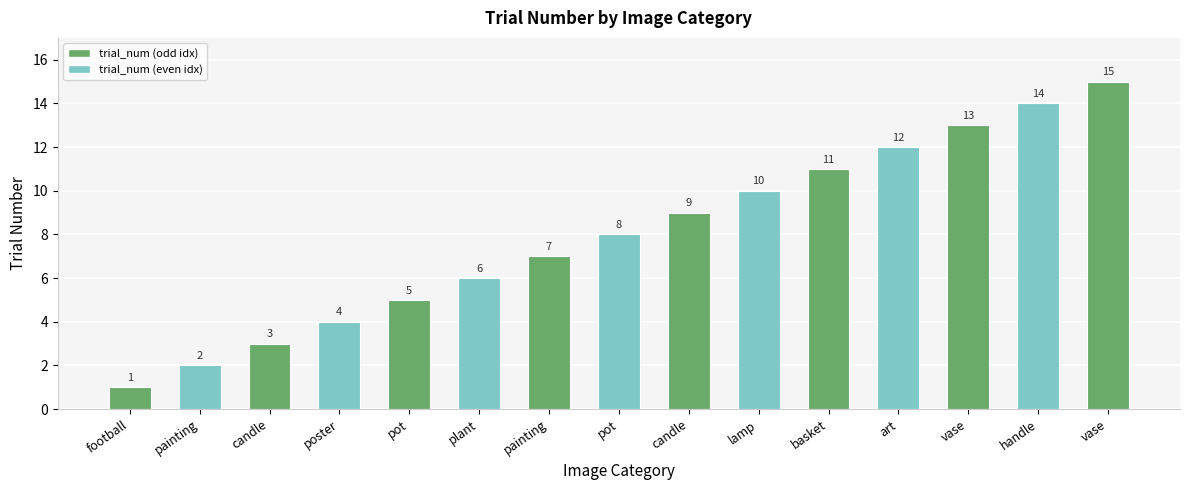

Count the number of data series in this chart.

1